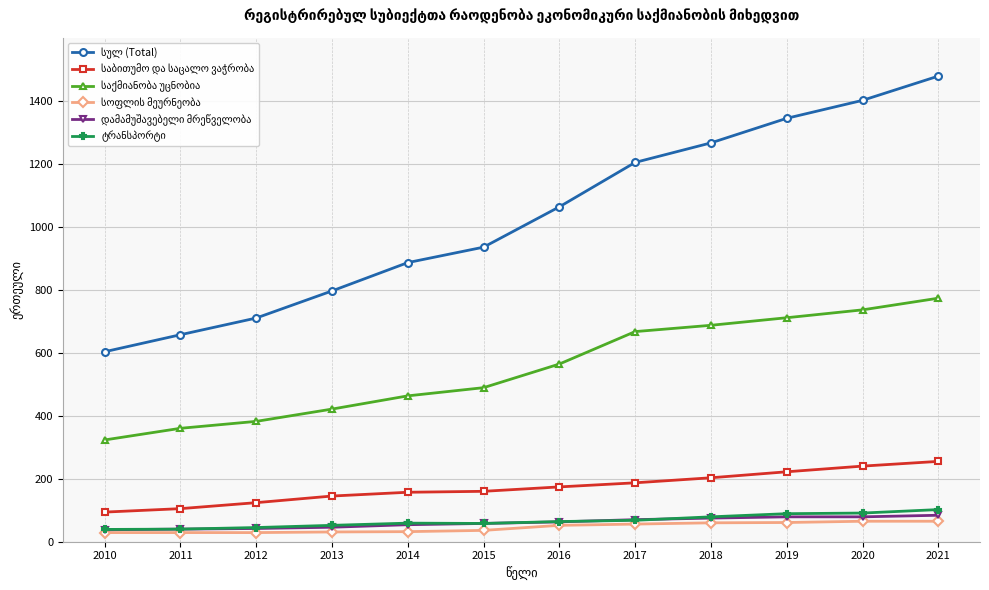

What is the maximum value shown in the chart?

1478